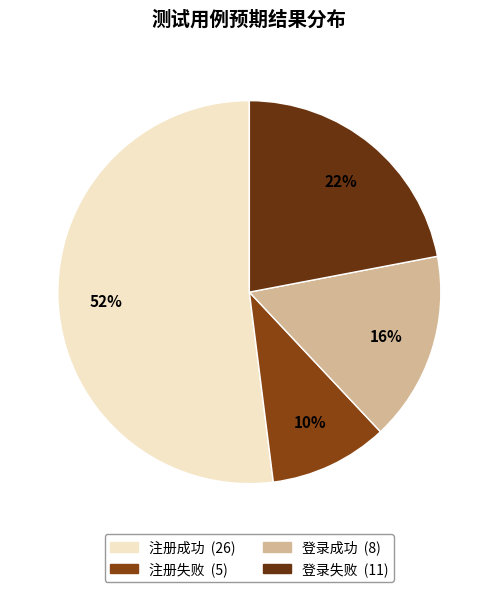

To the nearest percent, what is the average slice percentage?

25%